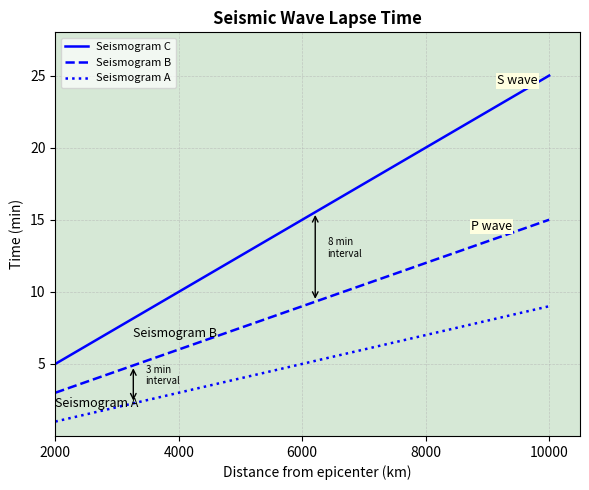

Which series has the largest total across all categories?

Seismogram C